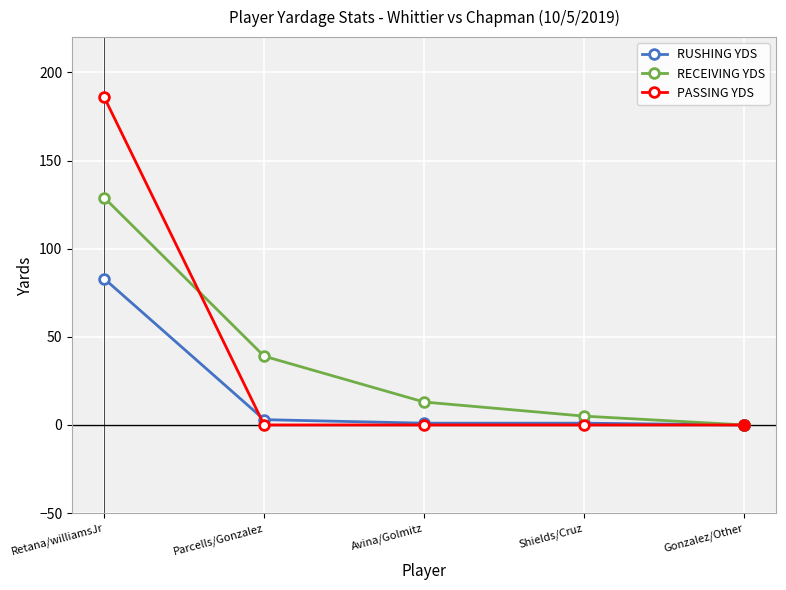

What is the label of the 2nd point from the right?

Shields/Cruz